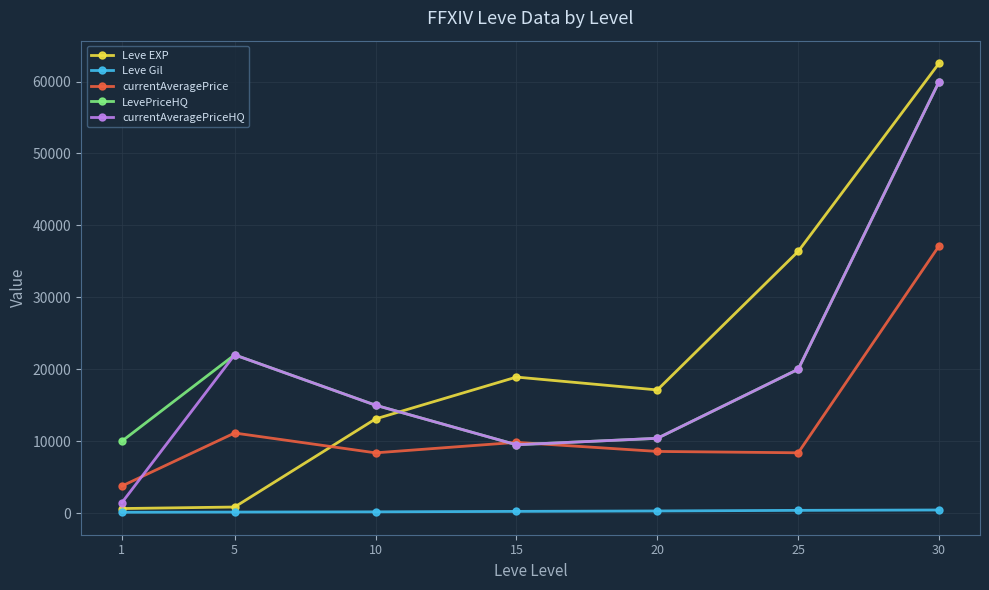

True or false: LevePriceHQ has a value of 20261 at 30.

False